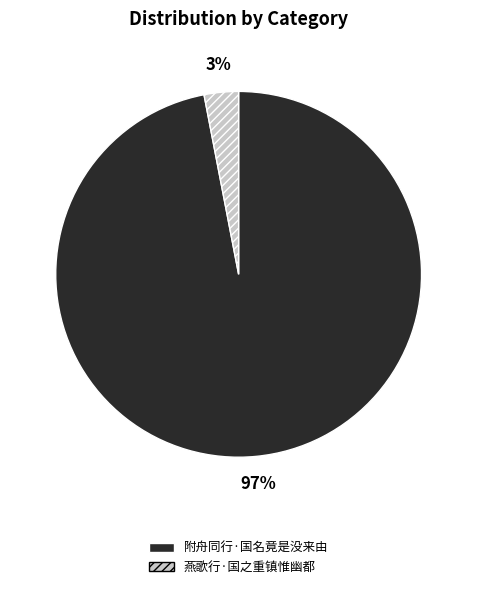

Do 附舟同行·国名竟是没来由 and 燕歌行·国之重镇惟幽都 together represent more than half of the pie?

Yes